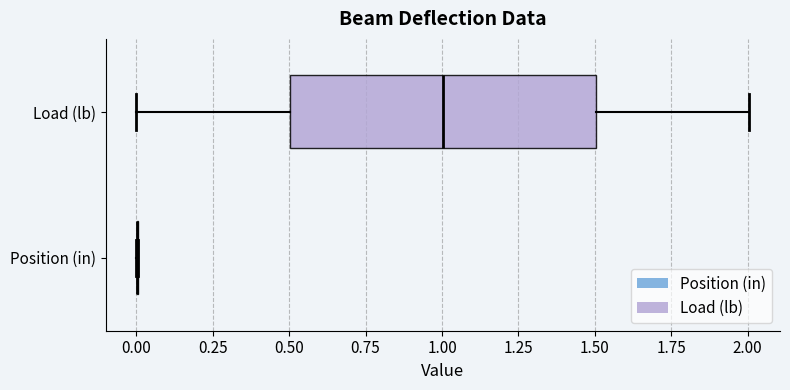

Which box is the widest, from its left edge to its right edge?

Load (lb)